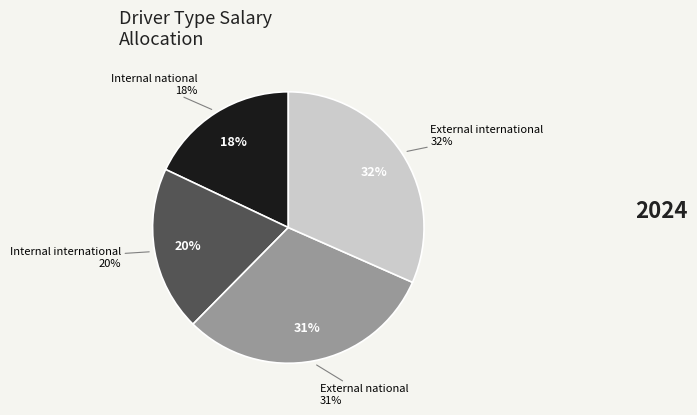

Is it true that Internal international is 8% of the pie?

False